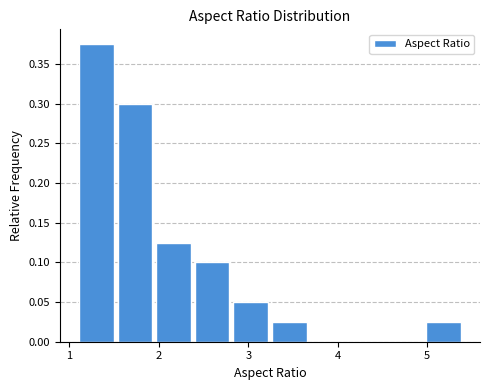

Over which range of the x-axis is the bar tallest?

1.1 to 1.5